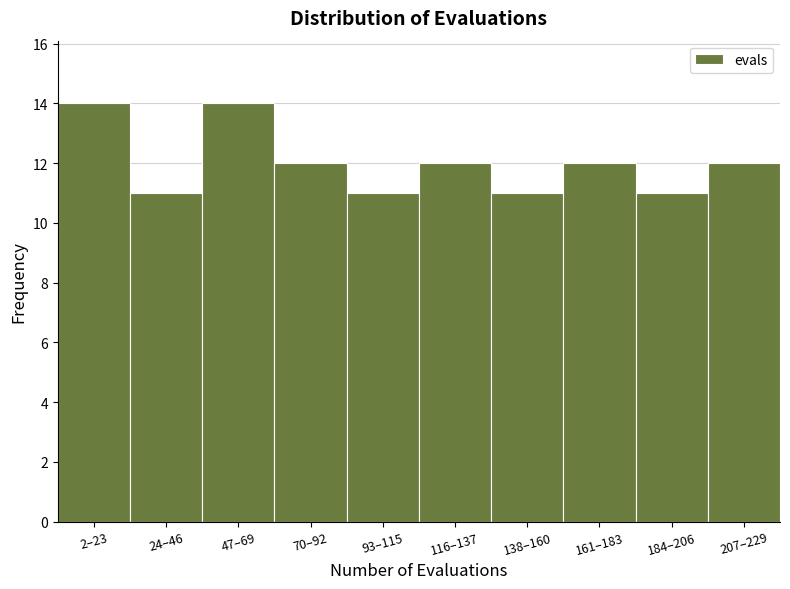

Reading left to right, what are all the values shown in this chart?

14	11	14	12	11	12	11	12	11	12